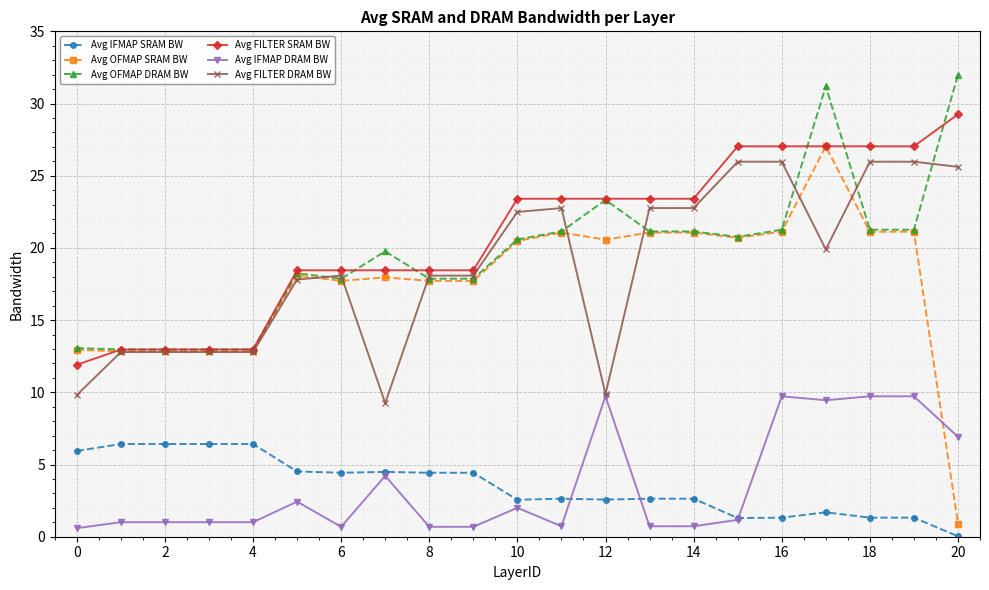

True or false: Avg FILTER SRAM BW has more than 1 interior local peaks.

True